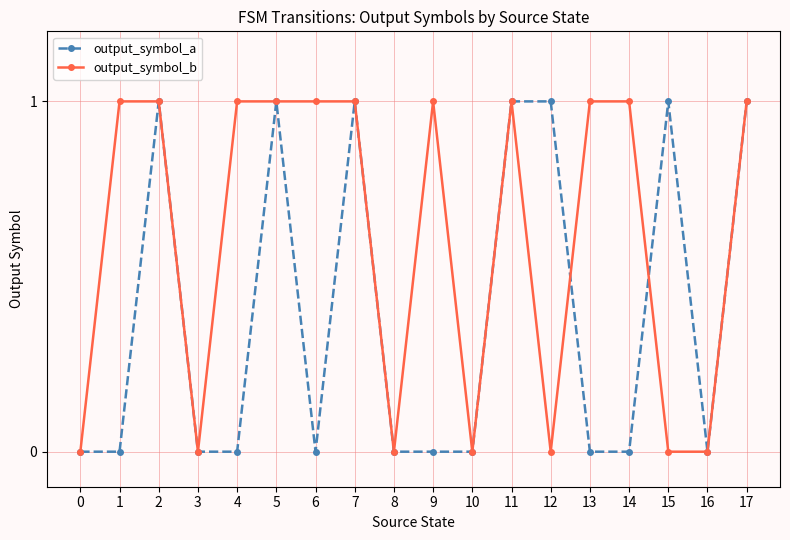

What is the difference between the maximum and minimum values in the output_symbol_a series?

1